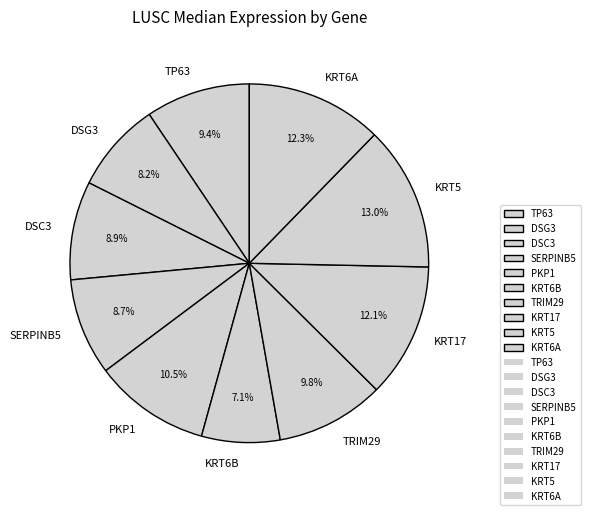

Approximately how many times larger is the value at TP63 compared to DSC3?

1.1